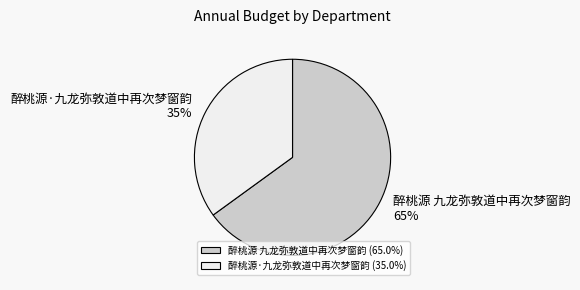

The 醉桃源·九龙弥敦道中再次梦窗韵 slice represents 29% of the pie. True or false?

False